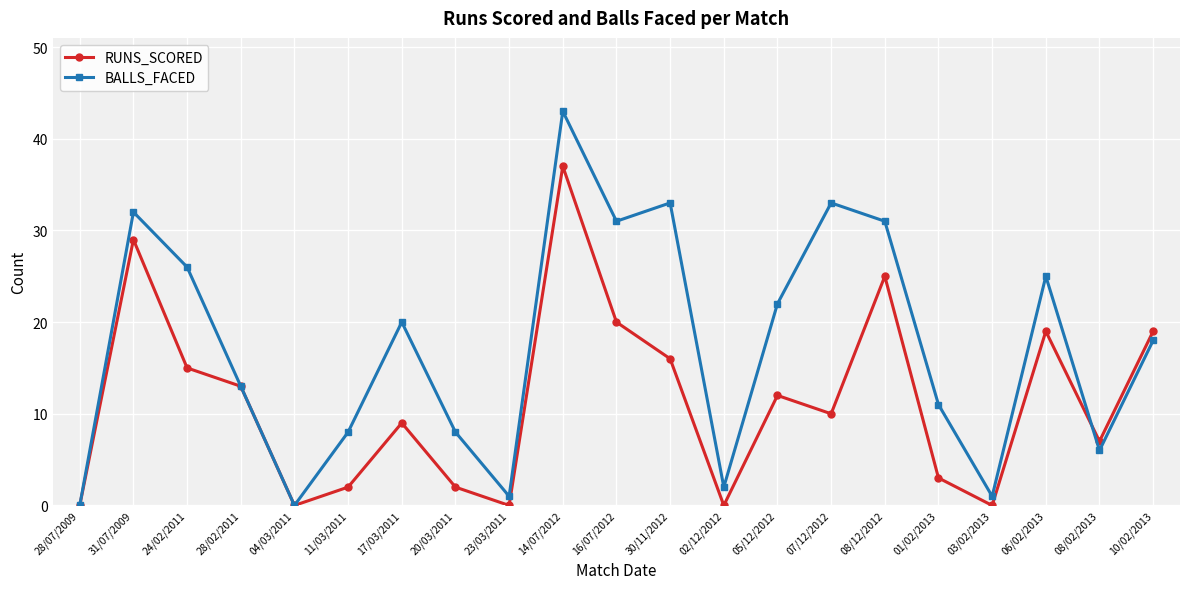

What position from the right is 24/02/2011?

19